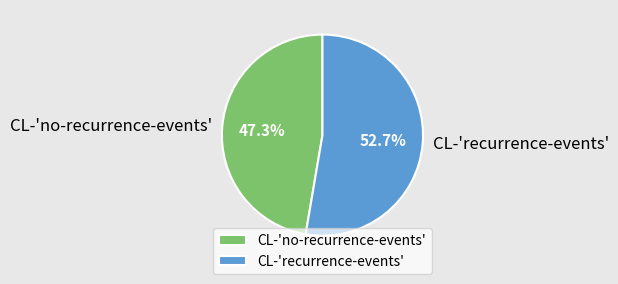

Between CL-'recurrence-events' and CL-'no-recurrence-events', which is larger?

CL-'recurrence-events'